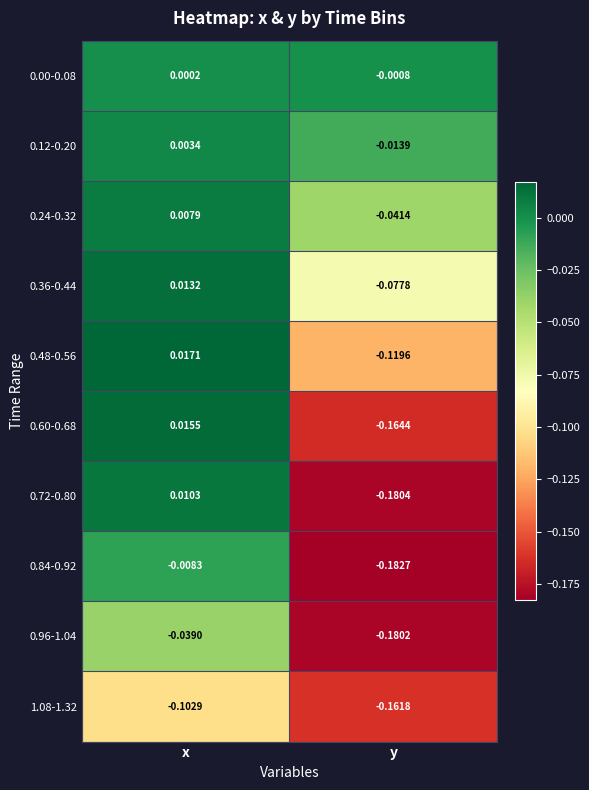

Which series changed the most between x and y?

0.72-0.80